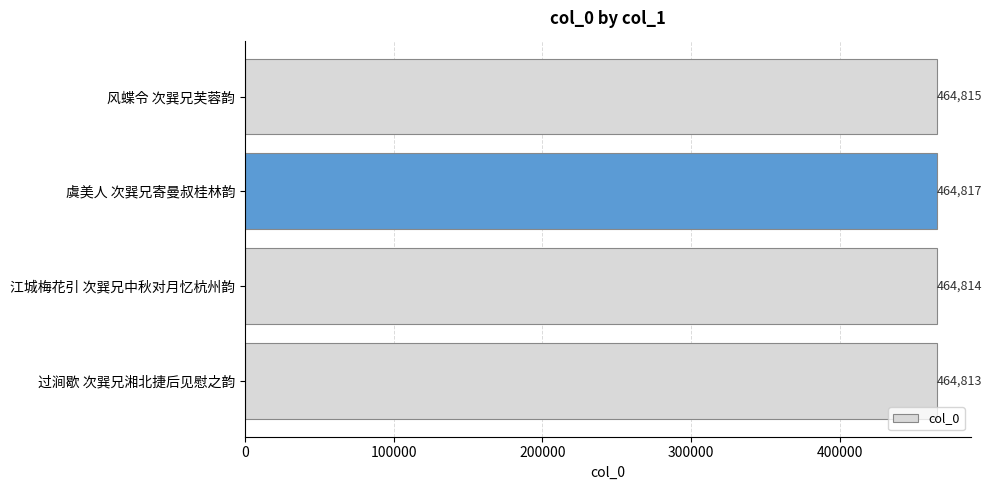

What is the minimum value shown in the chart?

464813